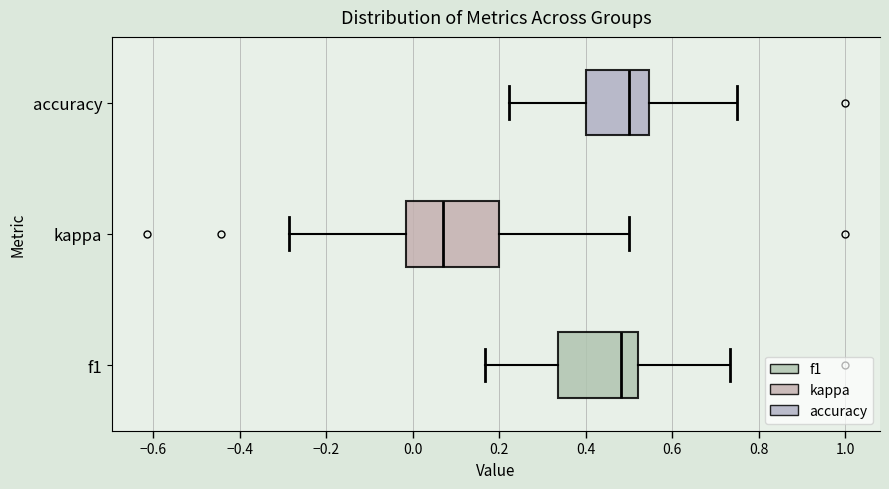

Reading bottom to top, transcribe this box plot: for each box, give where its median line is, the range the box spans, and where its two whiskers end, as read against the x-axis. The values are not printed on the chart, so give them approximately, as read against the axis.

f1: median 0.48, box 0.34 to 0.52, whiskers 0.16 to 0.74
kappa: median 0.08, box -0.02 to 0.20, whiskers -0.28 to 0.50
accuracy: median 0.50, box 0.40 to 0.54, whiskers 0.22 to 0.76